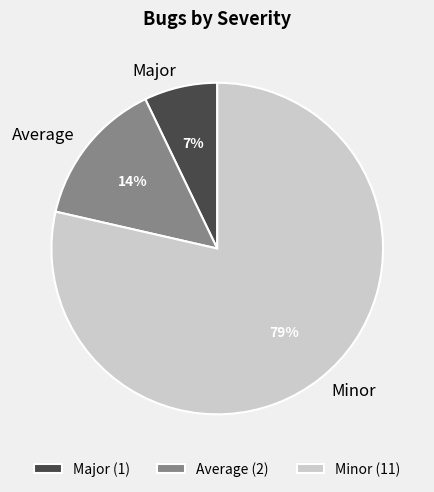

To the nearest percent, what portion does Average represent?

14%